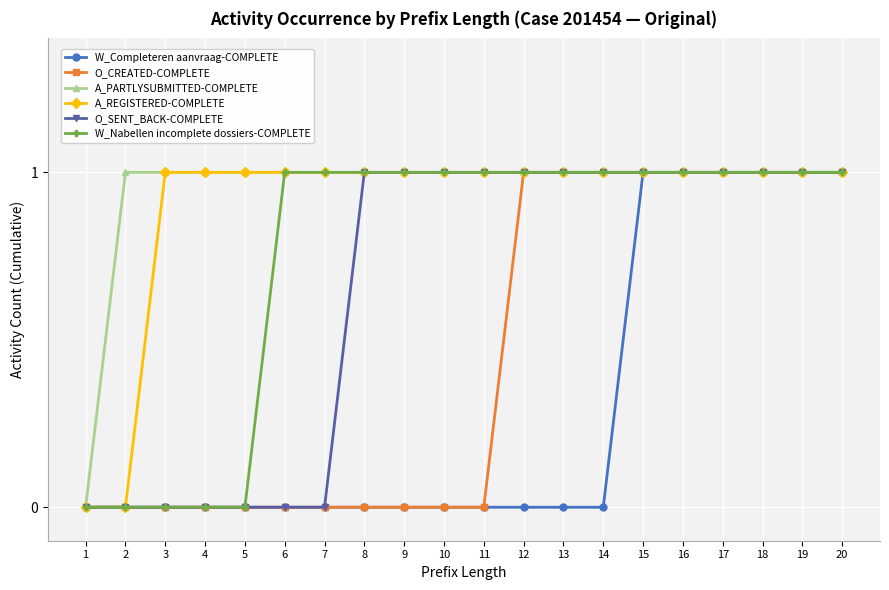

What is the value of the O_SENT_BACK-COMPLETE point at the 17th from the left?

1